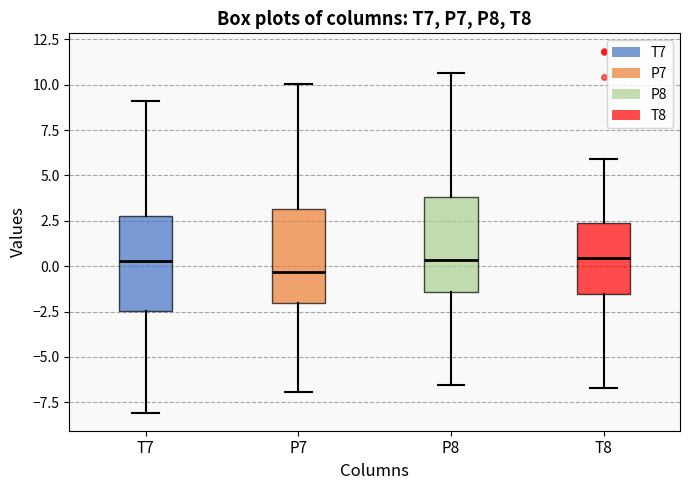

Which box has the lowest median line?

P7